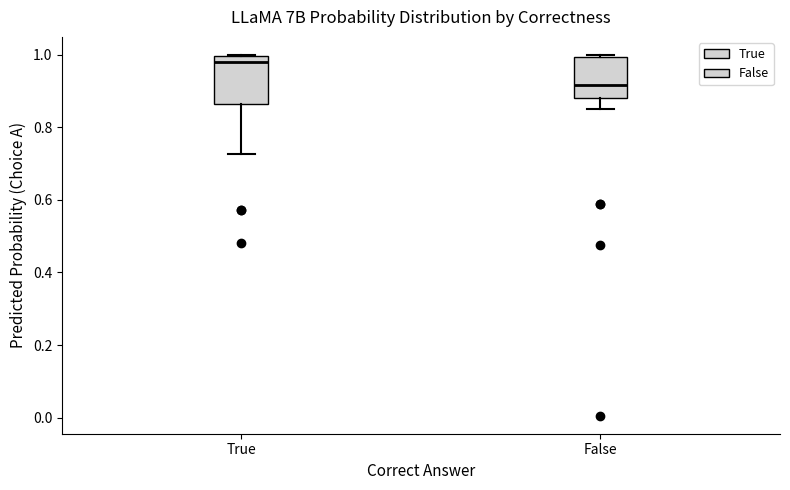

Reading left to right, transcribe this box plot: for each box, give where its median line is, the range the box spans, and where its two whiskers end, as read against the y-axis. The values are not printed on the chart, so give them approximately, as read against the axis.

True: median 0.98, box 0.86 to 1.00, whiskers 0.72 to 1.00
False: median 0.92, box 0.88 to 1.00, whiskers 0.86 to 1.00